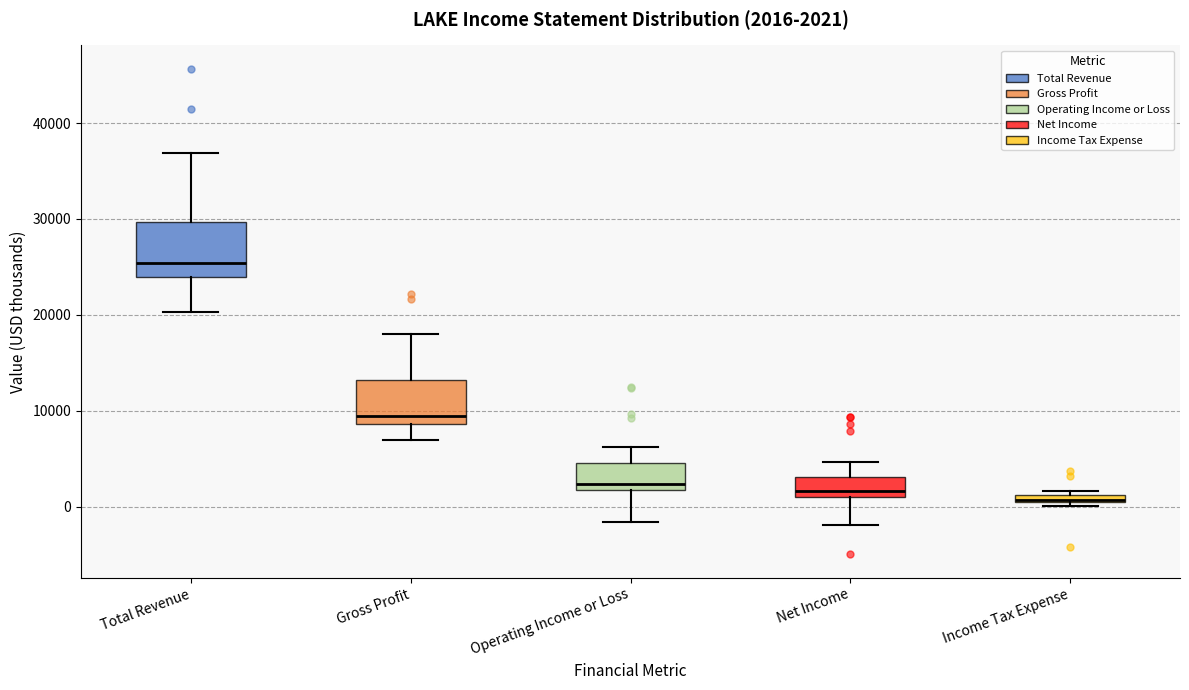

Comparing the boxes themselves (not the whiskers), which one is the tallest?

Total Revenue